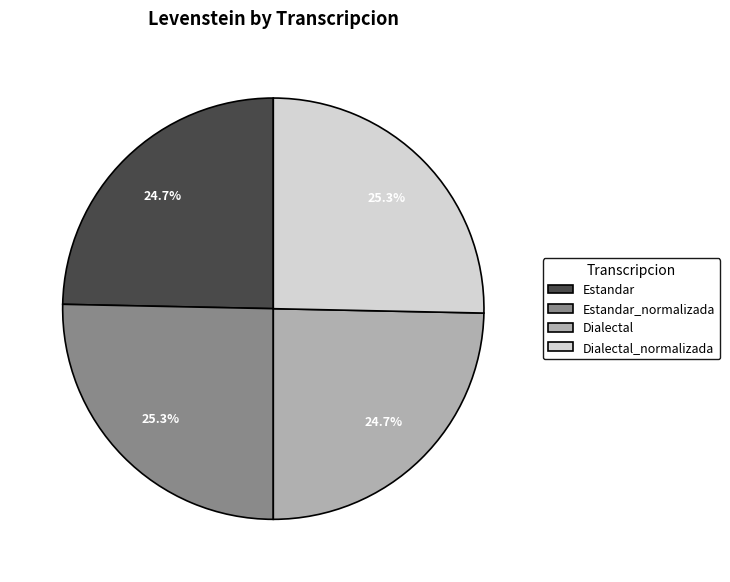

Combined, do Dialectal and Estandar account for over 50%?

No